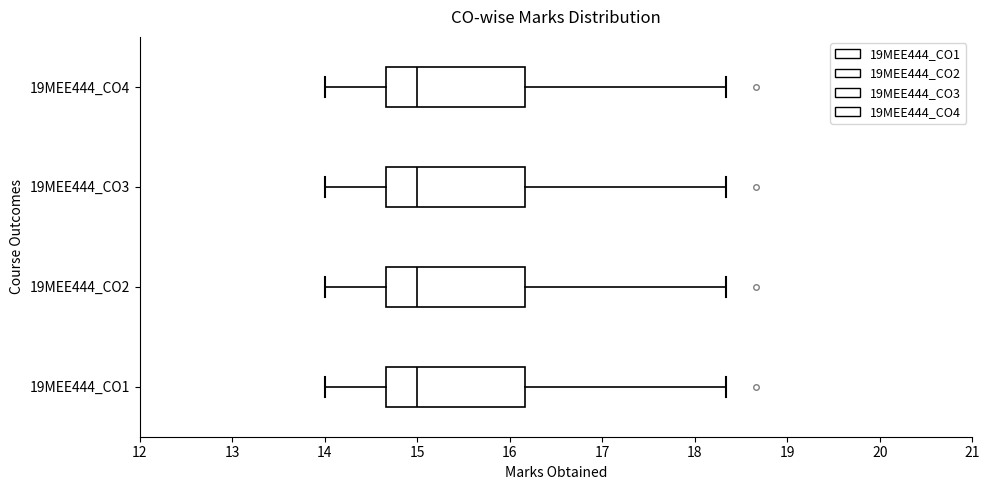

Where does the median line of the box for 19MEE444_CO4 sit on the x-axis? The values are not printed on the chart, so give them approximately, as read against the axis.

15.0